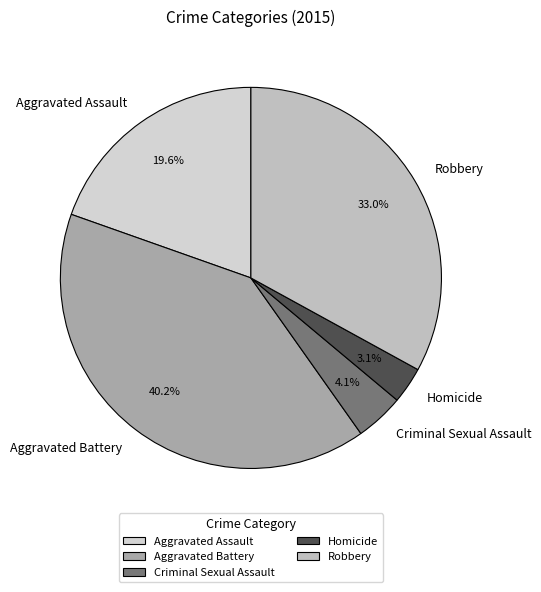

To the nearest percent, what portion does Aggravated Battery represent?

40%